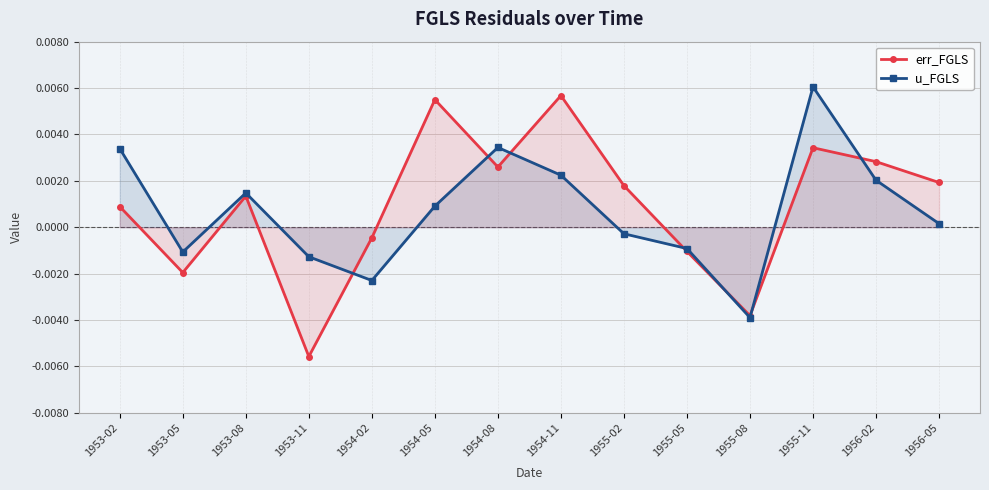

The err_FGLS series shows -0.0 at 1955-05. True or false?

True